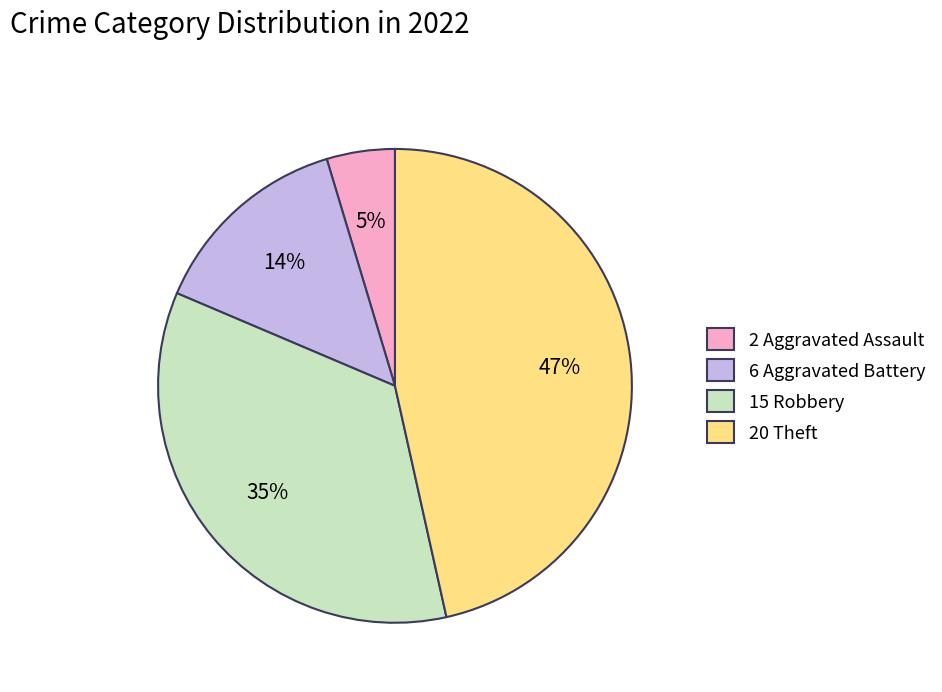

What is the smallest slice in the pie chart?

2 Aggravated Assault